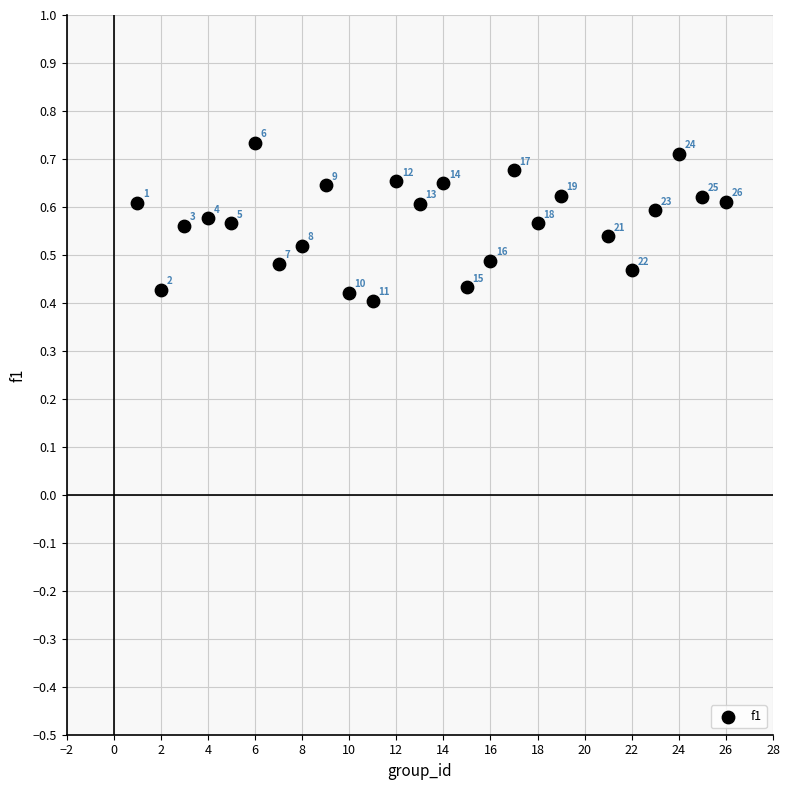

What is the range of Y values (max minus min)?

0.3